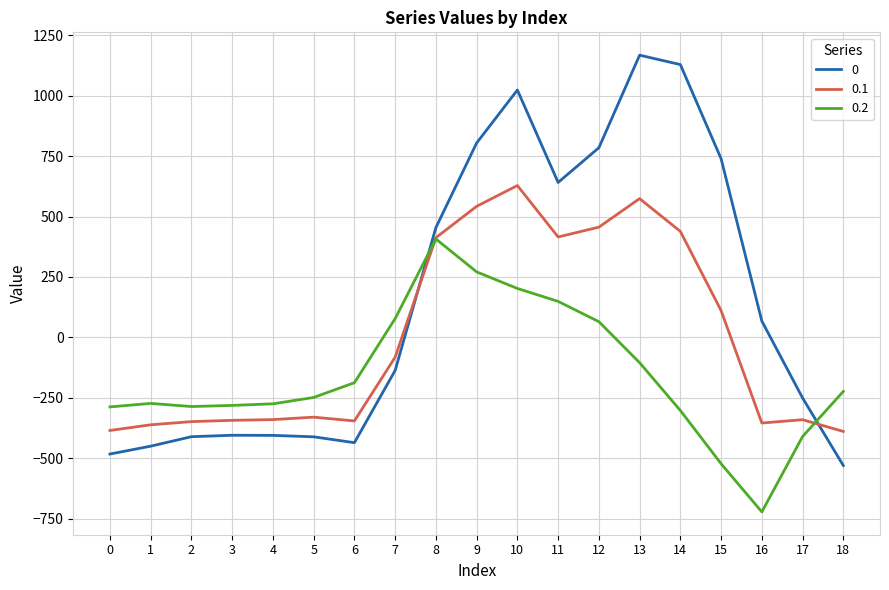

The 0.2 series shows -187.1 at 6. True or false?

True